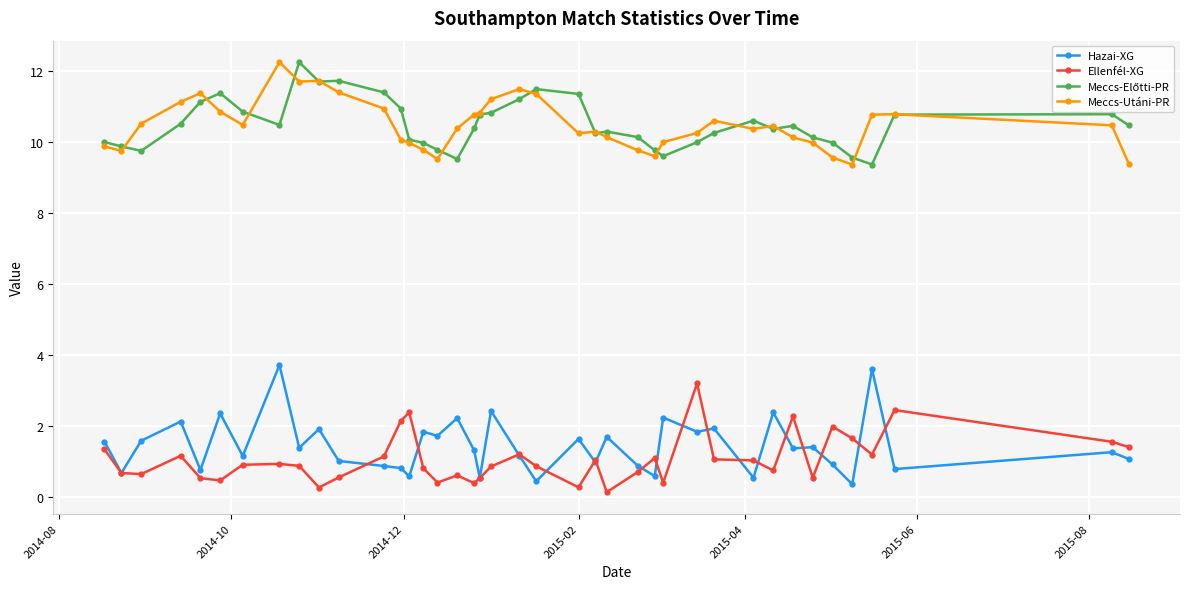

What is the greatest value displayed?

12.3